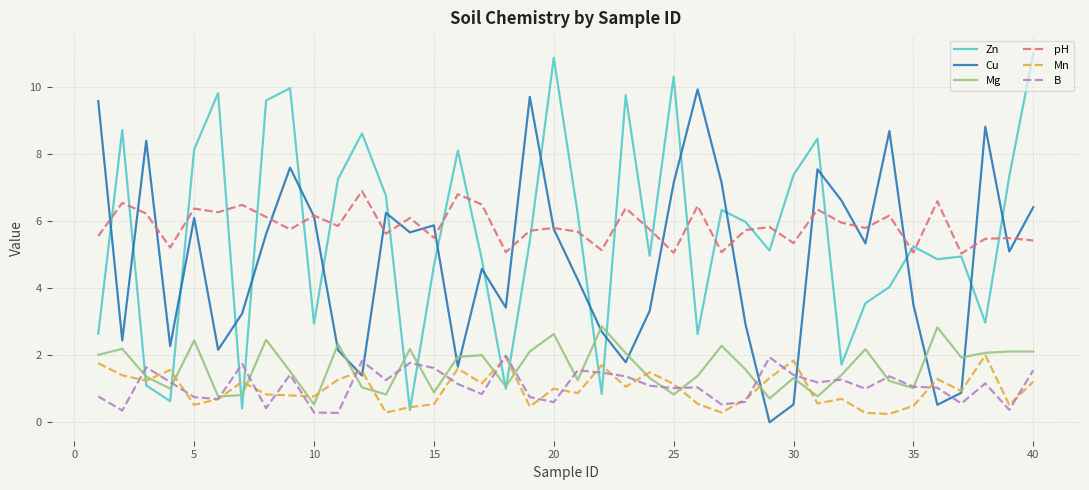

What is the greatest value displayed?

11.0